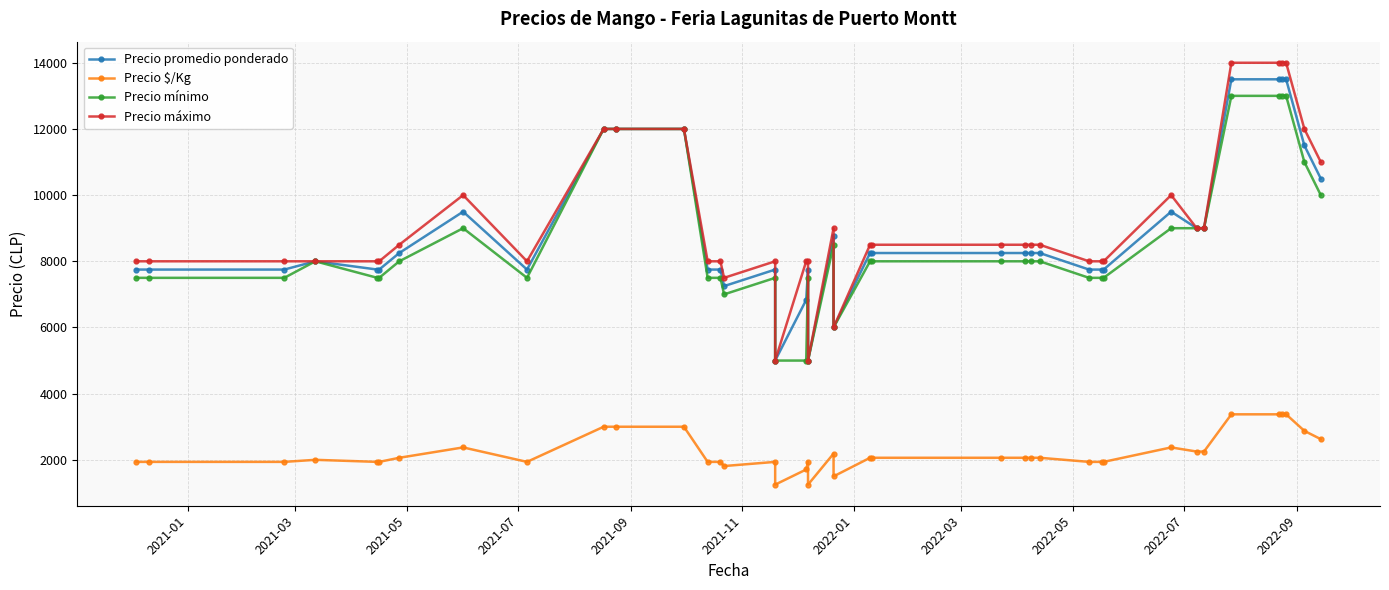

Does the chart have visible grid lines?

Yes